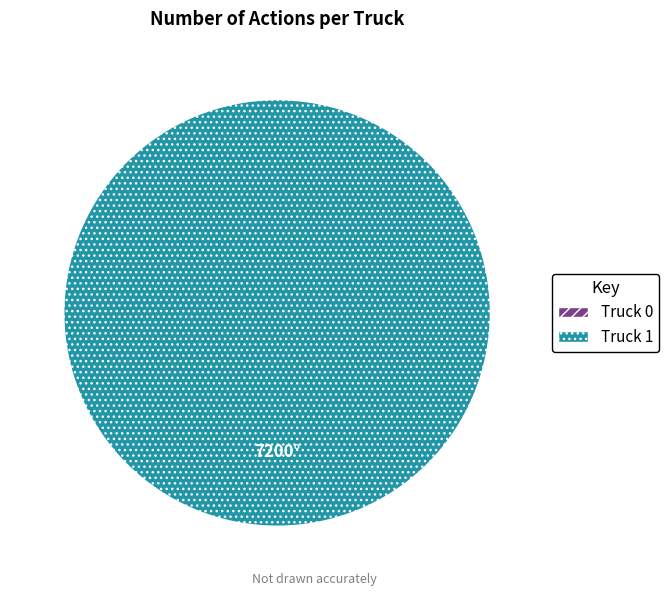

To the nearest percent, what is the difference between the Truck 1 and Truck 0 slice percentages?

100%